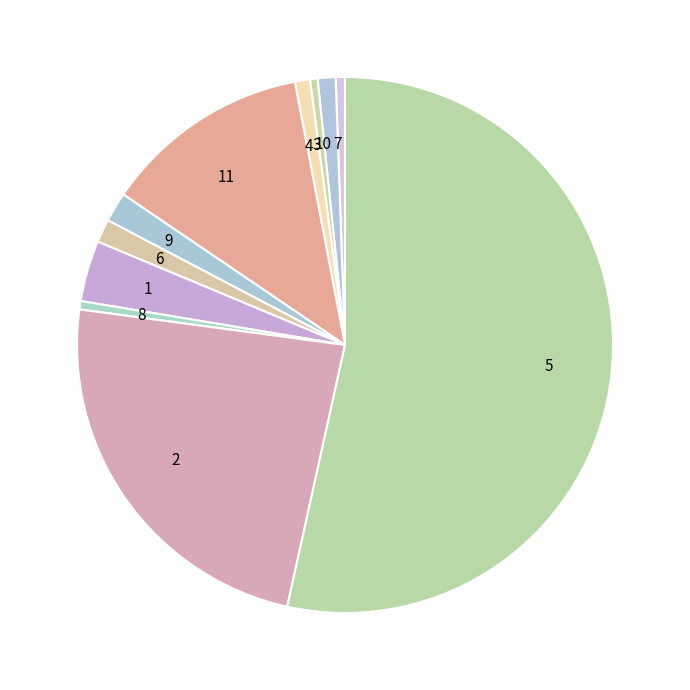

What is the ratio of the value at 6 to the value at 8?

2.8